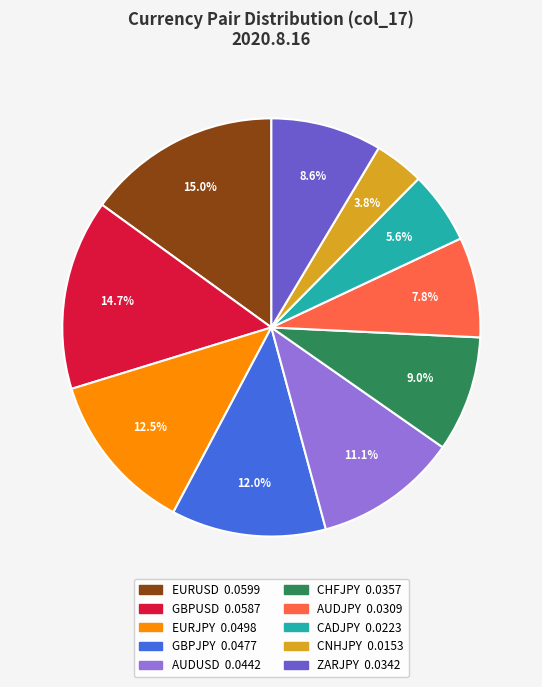

How many slices are in this pie chart?

10